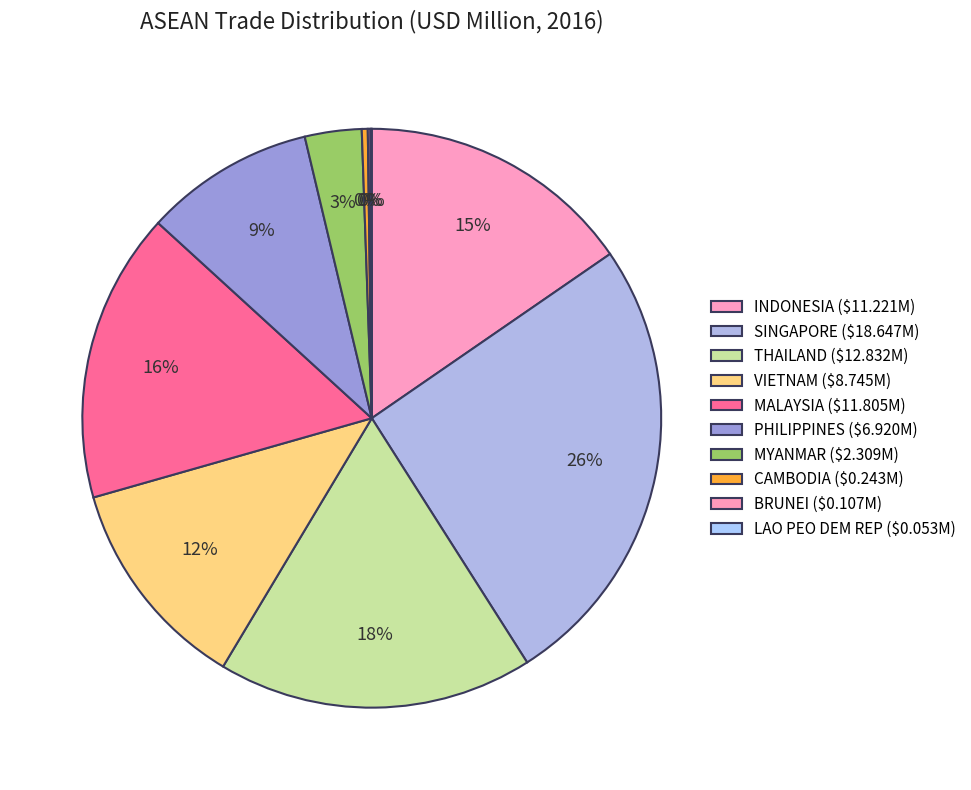

What is the change in value from SINGAPORE to PHILIPPINES?

-11.7